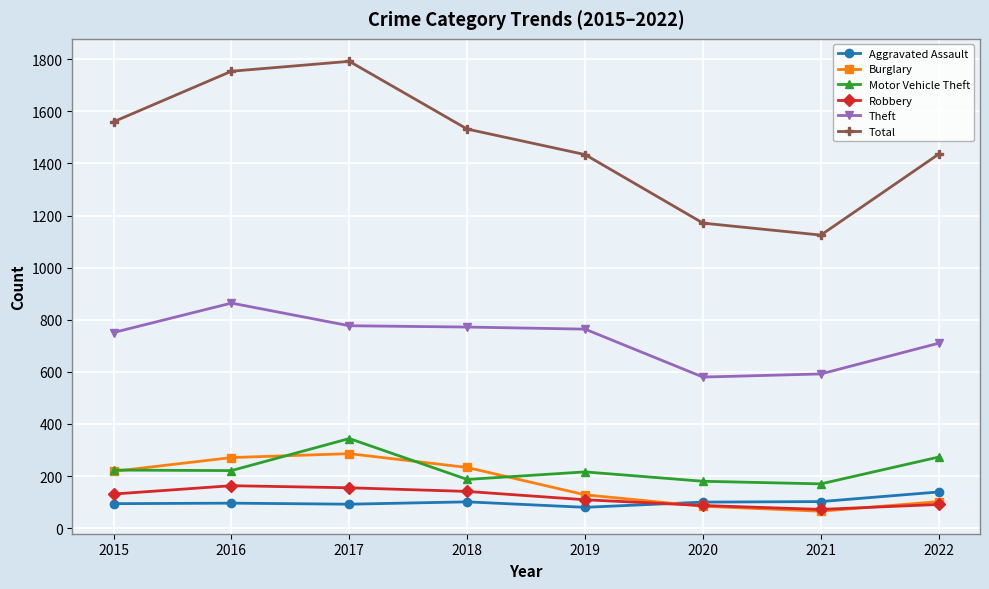

Which series changed the most between 2016 and 2021?

Total